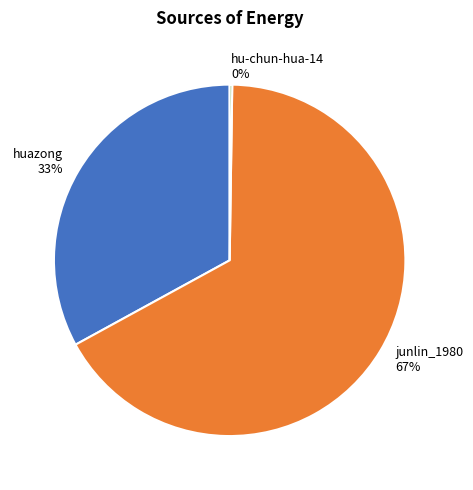

The junlin_1980 slice represents 56% of the pie. True or false?

False